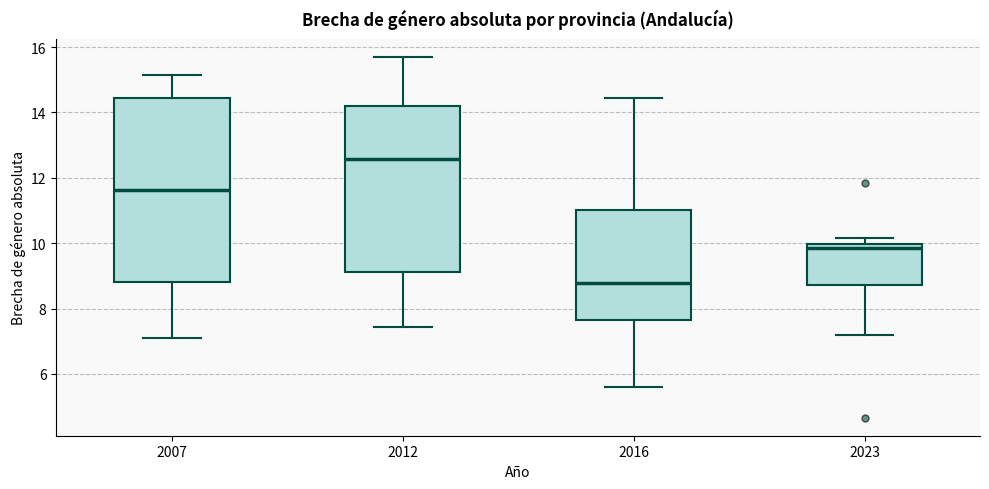

Reading left to right, transcribe this box plot: for each box, give where its median line is, the range the box spans, and where its two whiskers end, as read against the y-axis. The values are not printed on the chart, so give them approximately, as read against the axis.

2007: median 11.6, box 8.8 to 14.4, whiskers 7.2 to 15.2
2012: median 12.6, box 9.2 to 14.2, whiskers 7.4 to 15.6
2016: median 8.8, box 7.6 to 11.0, whiskers 5.6 to 14.4
2023: median 9.8, box 8.8 to 10.0, whiskers 7.2 to 10.2